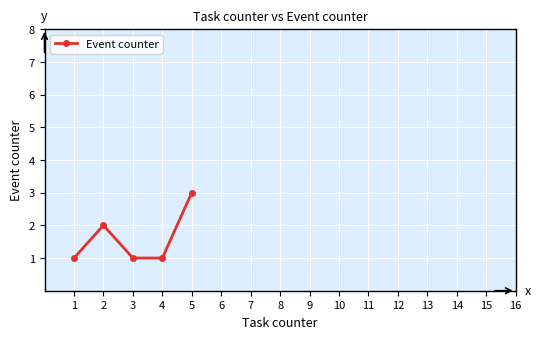

What is the value of the 4th point from the left?

1